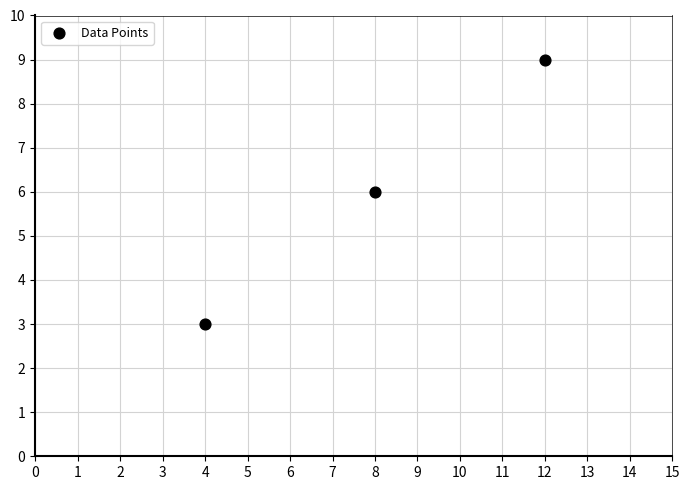

What is the range of Y values (max minus min)?

6